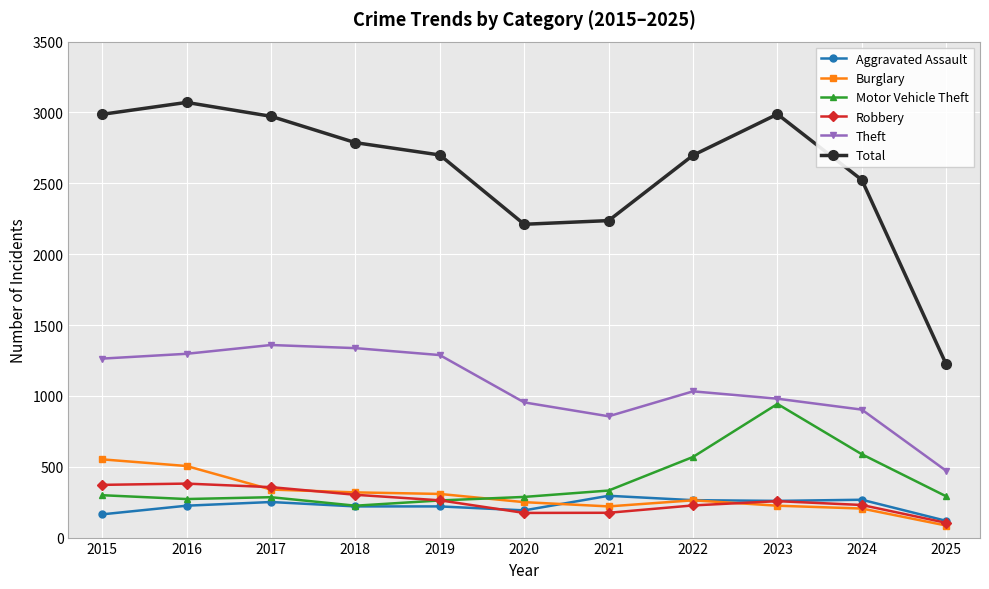

True or false: Robbery and Total intersect in this chart.

False